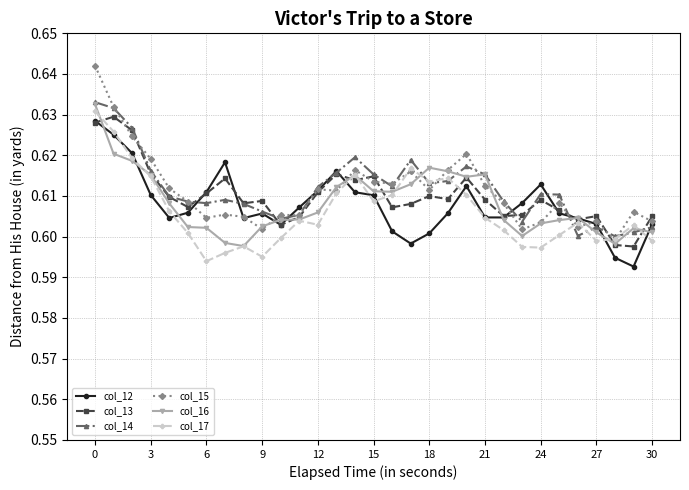

How many col_13 values are between 0 and 1?

31